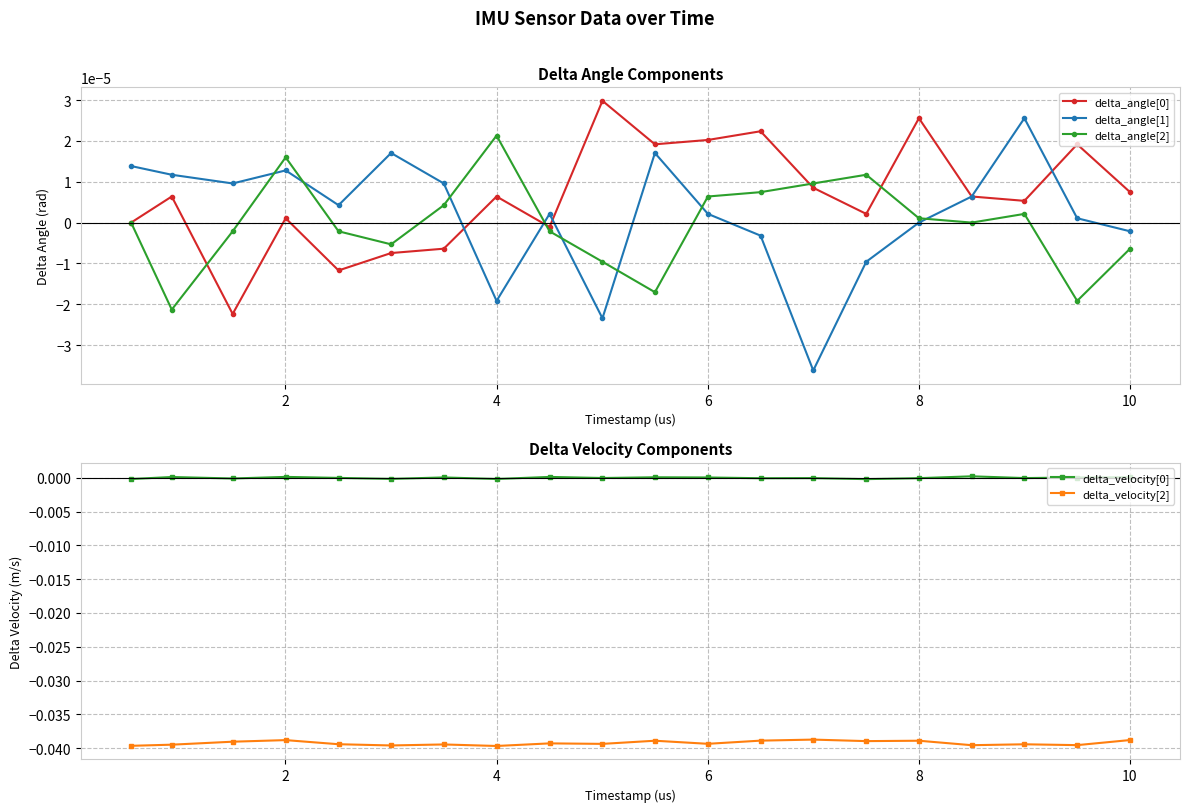

Which series has the largest range (max minus min)?

delta_velocity[2]